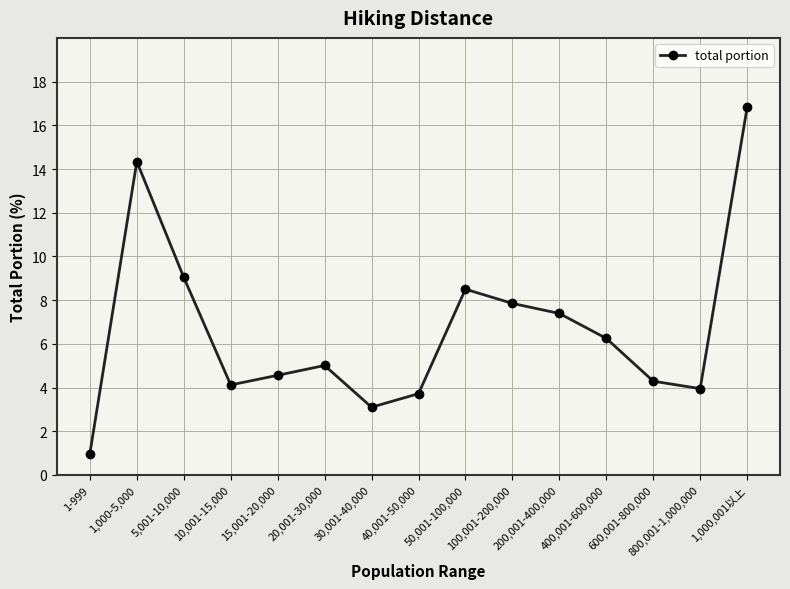

Is this an area chart (filled region under the line)?

No